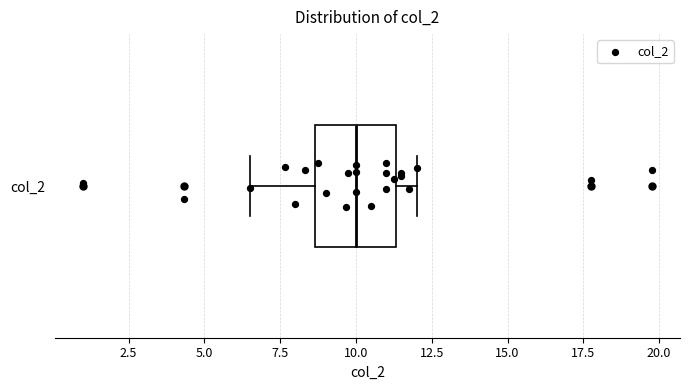

Transcribe this box plot: give where the median line is, the range the box spans, and where the two whiskers end, as read against the x-axis. The values are not printed on the chart, so give them approximately, as read against the axis.

median 10.0, box 8.5 to 11.5, whiskers 6.5 to 12.0